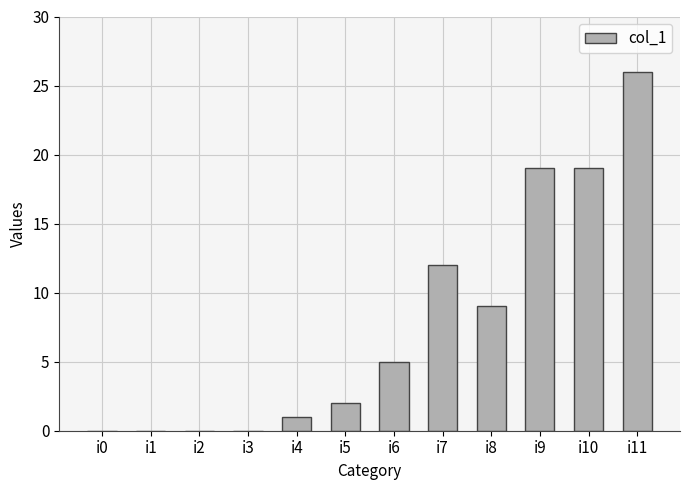

How many data points does each series have?

12